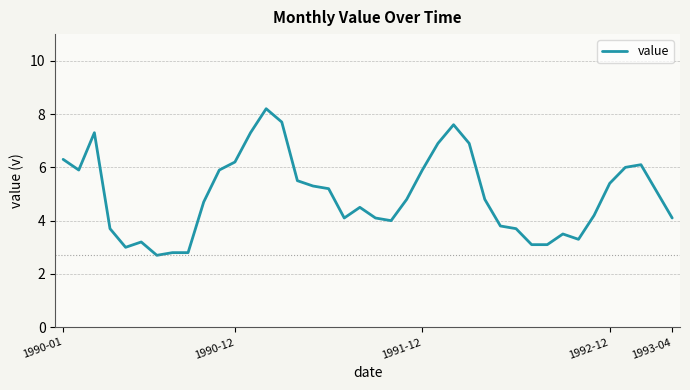

What is the smallest value displayed?

2.7